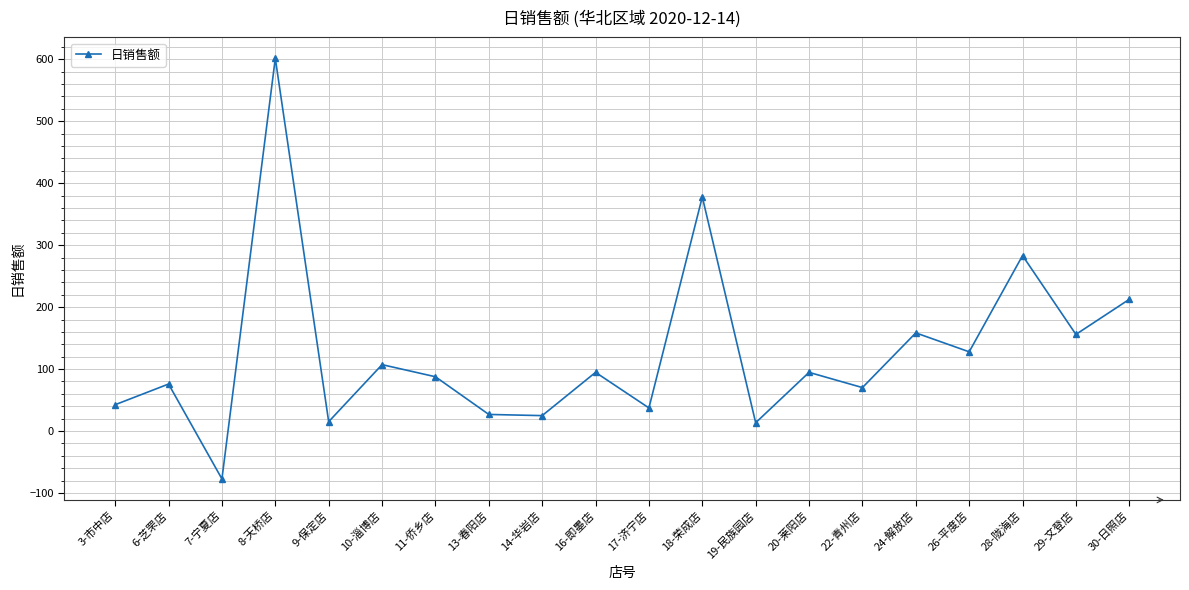

What is the change in value from 11-侨乡店 to 19-民族园店?

-74.2